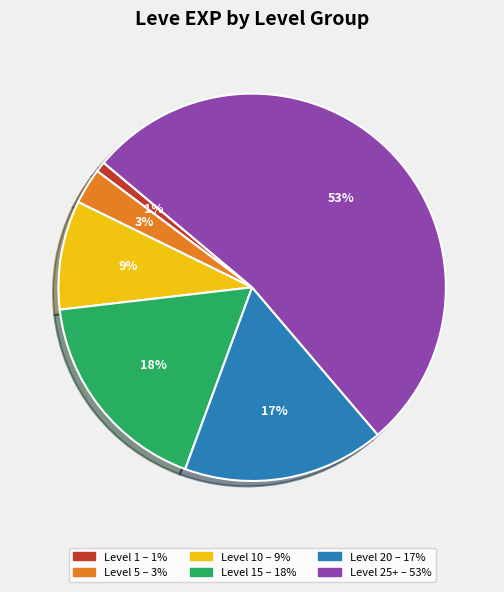

How many segments does this pie chart have?

6